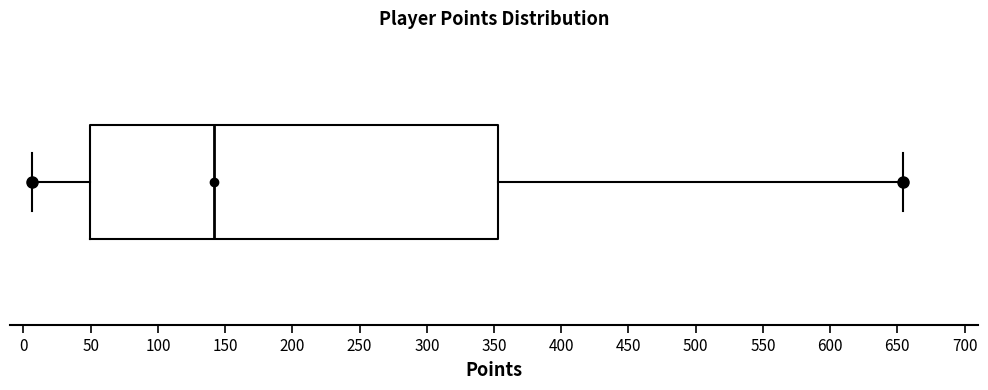

Where is the right edge of the box on the x-axis? The values are not printed on the chart, so give them approximately, as read against the axis.

355